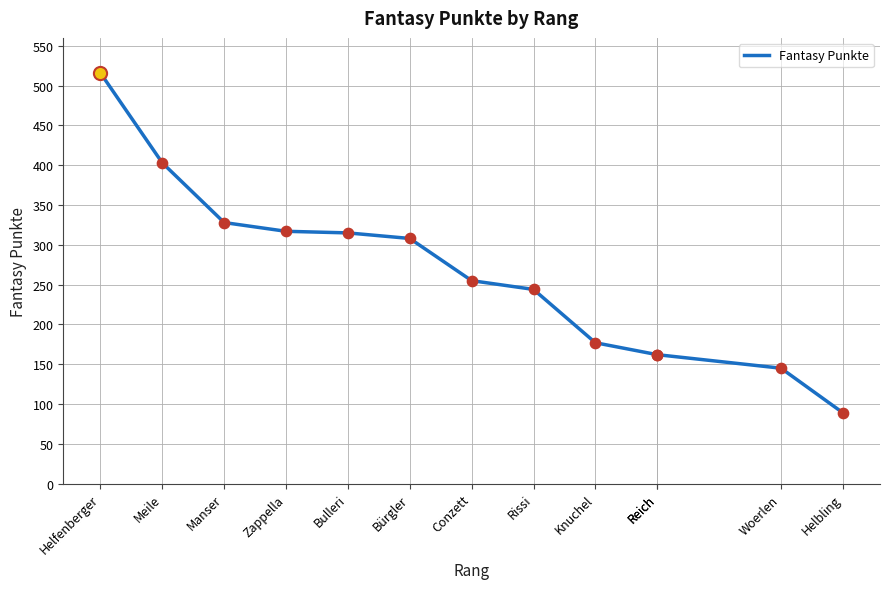

Which has a higher value, Rissi or Helbling?

Rissi